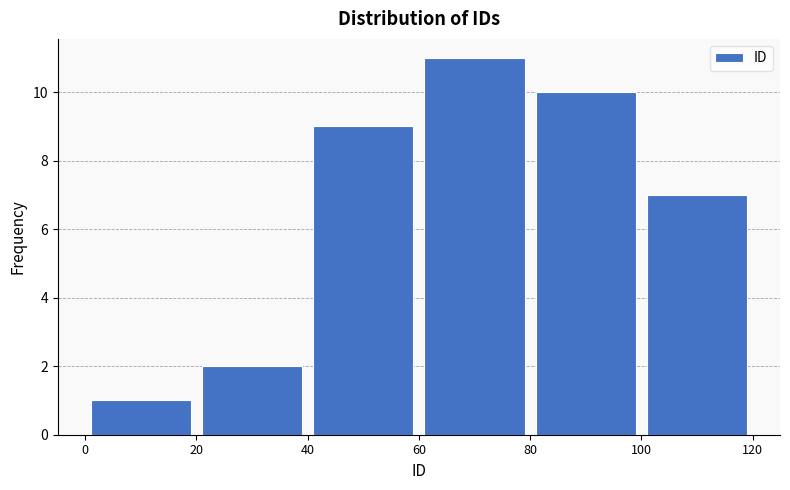

Reading left to right, list every bar in this chart as the range it spans on the x-axis followed by its height. The values are not printed on the chart, so give them approximately, as read against the axis.

0 to 20: 1
20 to 40: 2
40 to 60: 9
60 to 80: 11
80 to 100: 10
100 to 120: 7